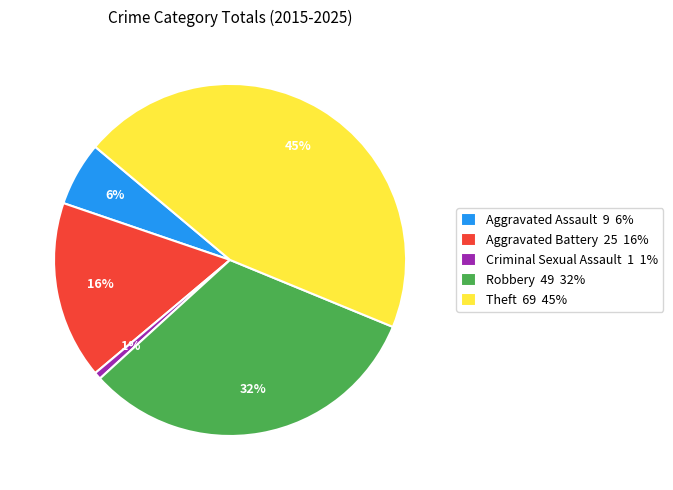

Combined, do Aggravated Assault 9 6% and Aggravated Battery 25 16% account for over 50%?

No